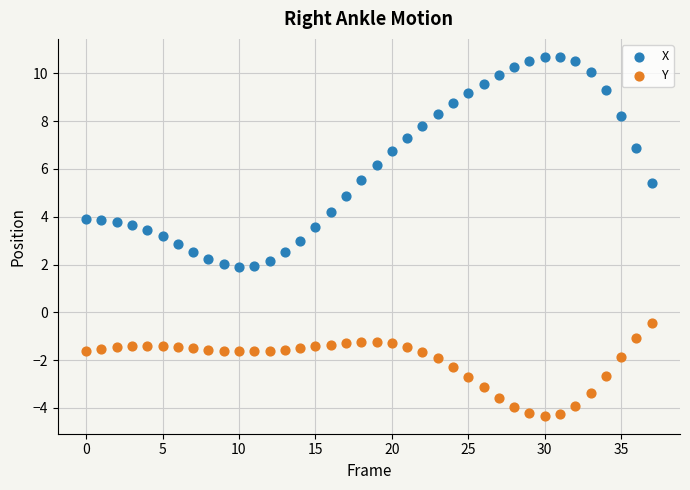

Which series reaches the maximum Y coordinate?

X